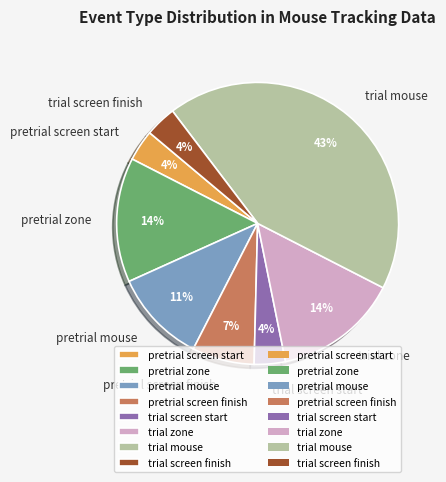

True or false: pretrial screen finish accounts for 1% of the total.

False